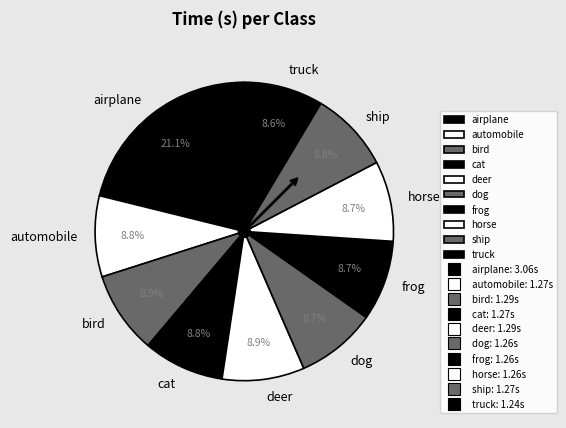

Approximately how many times larger is the value at cat compared to frog?

1.0